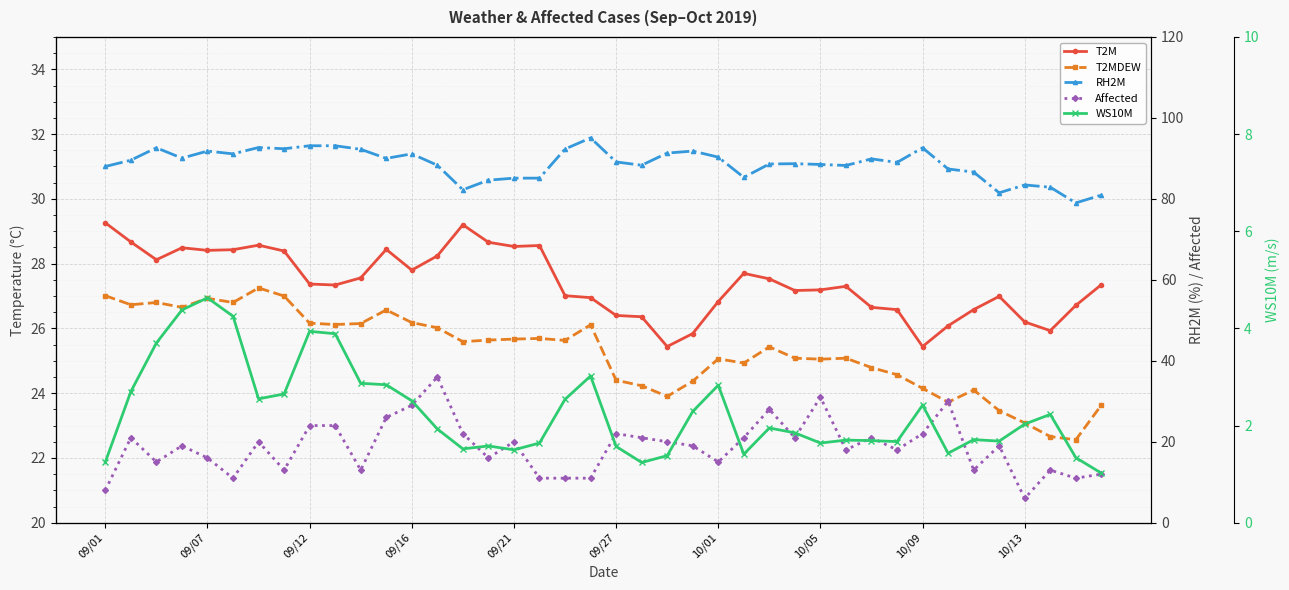

Between 19 and 38, which series saw the biggest shift?

RH2M